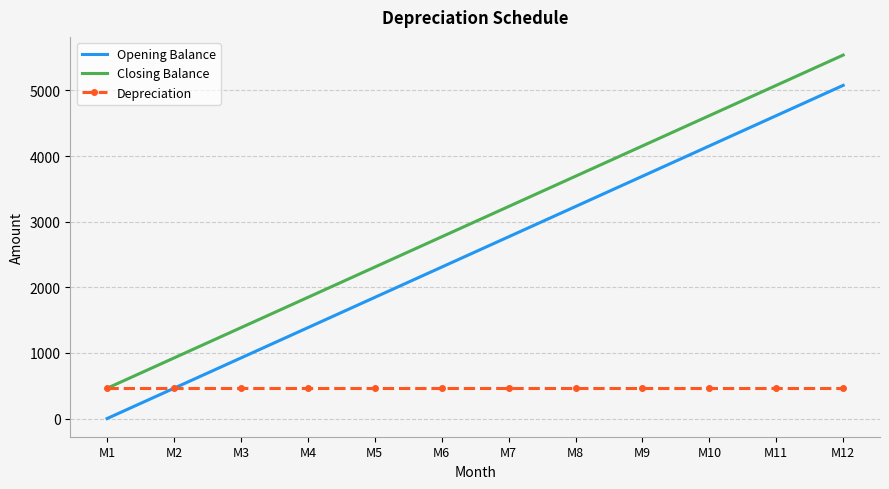

Reading left to right, what are all the values shown in this chart?

Opening Balance: M1=0.0	M2=461.5	M3=923.1	M4=1384.6	M5=1846.2	M6=2307.7	M7=2769.2	M8=3230.8	M9=3692.3	M10=4153.8	M11=4615.4	M12=5076.9
Closing Balance: M1=461.5	M2=923.1	M3=1384.6	M4=1846.2	M5=2307.7	M6=2769.2	M7=3230.8	M8=3692.3	M9=4153.8	M10=4615.4	M11=5076.9	M12=5538.5
Depreciation: M1=461.5	M2=461.5	M3=461.5	M4=461.5	M5=461.5	M6=461.5	M7=461.5	M8=461.5	M9=461.5	M10=461.5	M11=461.5	M12=461.5